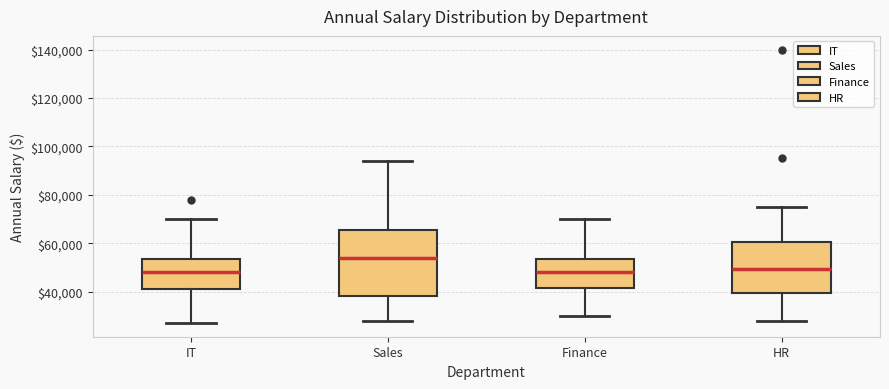

Which box is the tallest, from its lower edge to its upper edge?

Sales